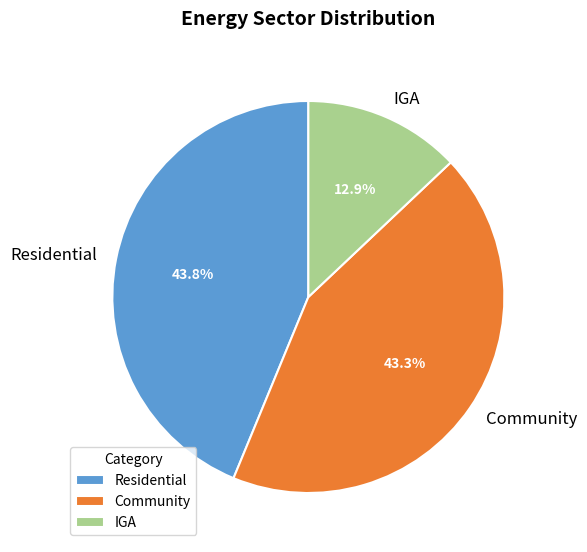

Count the number of slices in the pie.

3